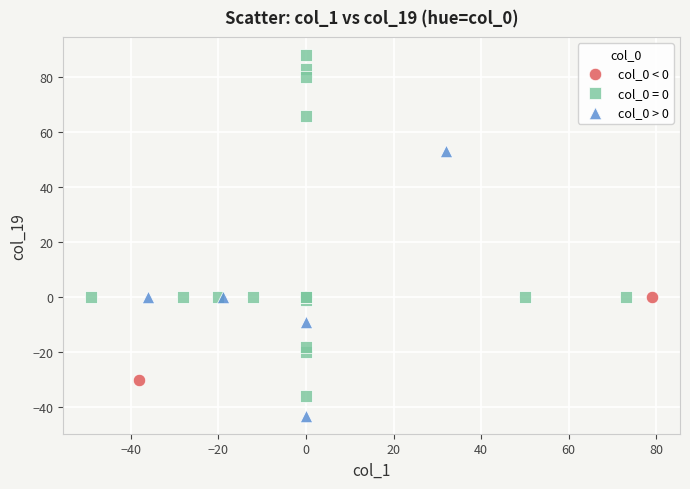

Which series has the widest spread of Y values?

col_0 = 0